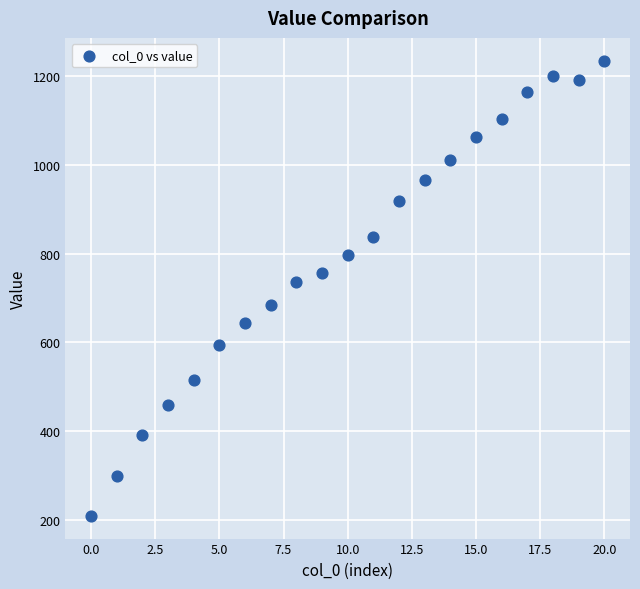

What Y value in the scatter plot is closest to 722?

736